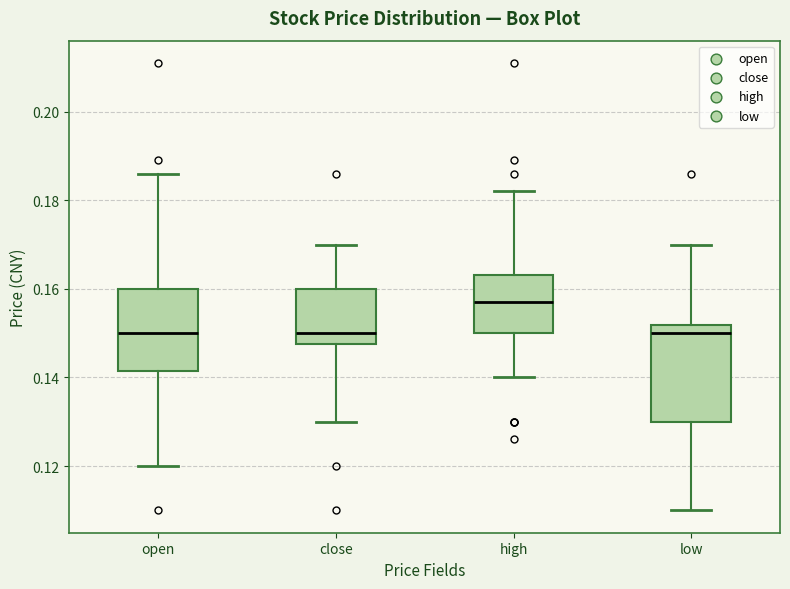

Reading left to right, read every box against the y-axis: the position of its median line, the range the box covers, and the ends of its whiskers. The values are not printed on the chart, so give them approximately, as read against the axis.

open: median 0.150, box 0.142 to 0.160, whiskers 0.120 to 0.186
close: median 0.150, box 0.148 to 0.160, whiskers 0.130 to 0.170
high: median 0.158, box 0.150 to 0.164, whiskers 0.140 to 0.182
low: median 0.150, box 0.130 to 0.152, whiskers 0.110 to 0.170